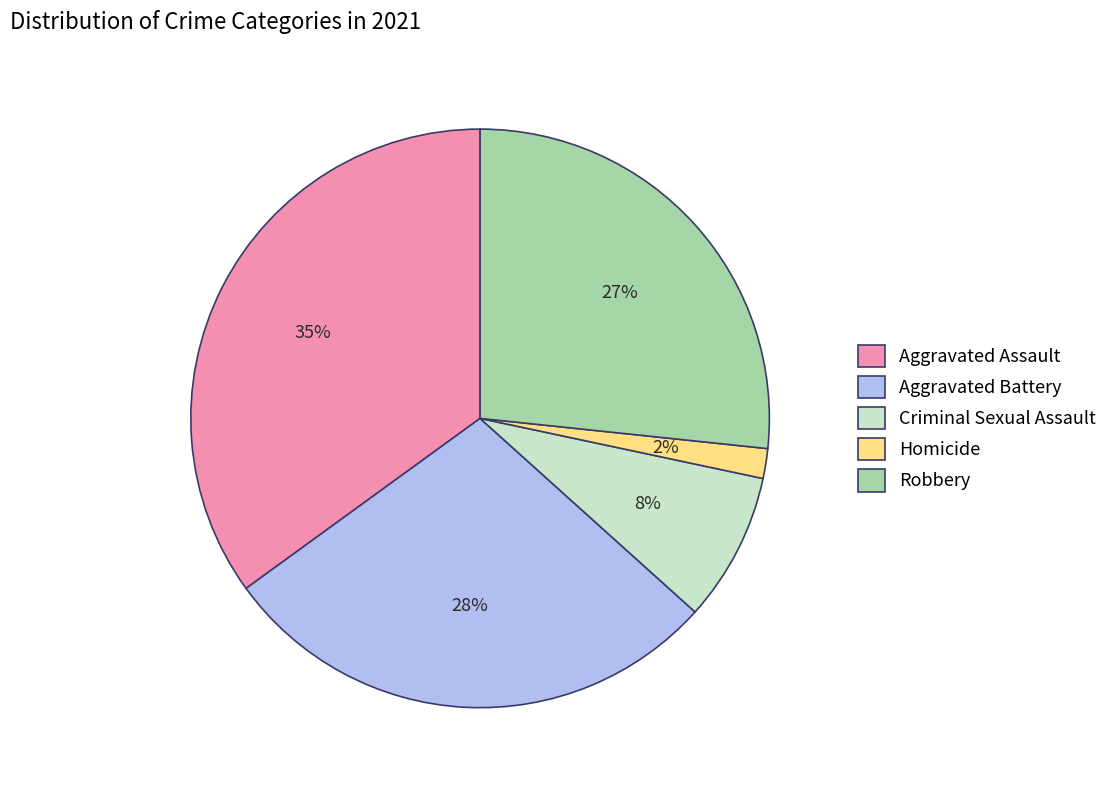

Approximately how many times larger is the value at Aggravated Assault compared to Aggravated Battery?

1.2